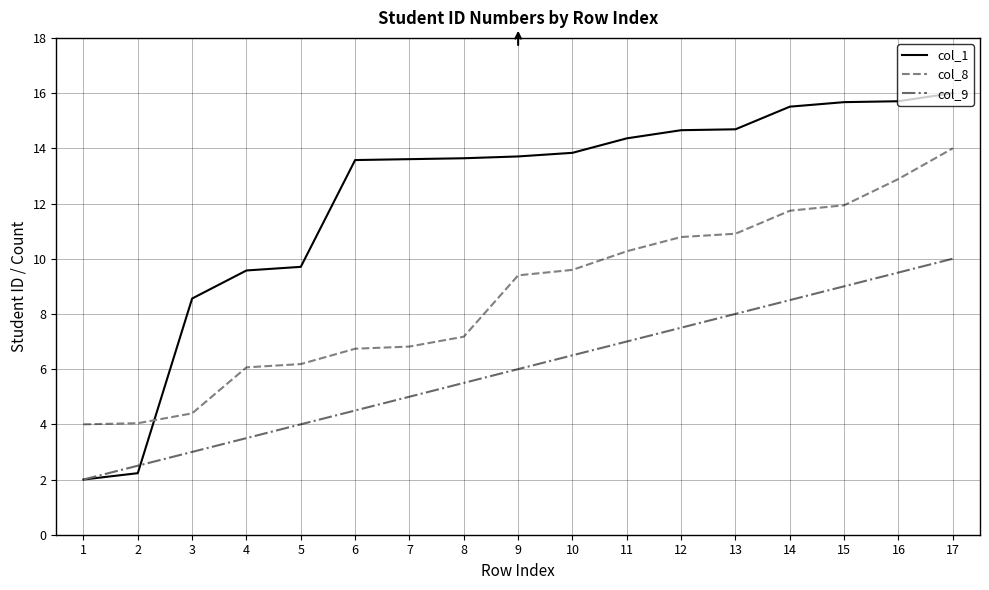

The value of col_9 at 11 is 9.8. True or false?

False